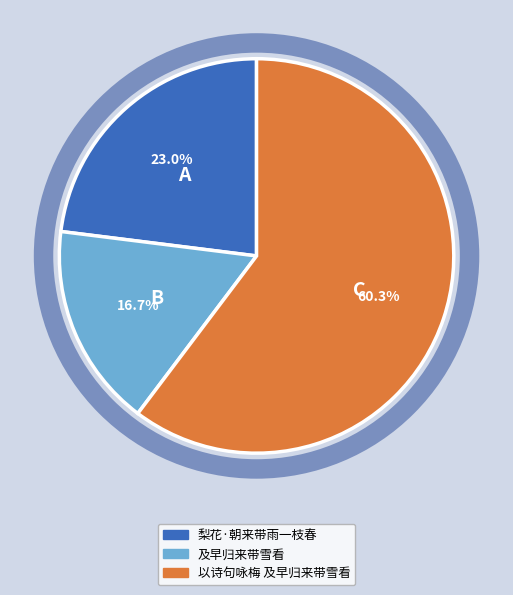

To the nearest percent, what portion does 梨花·朝来带雨一枝春 represent?

23%